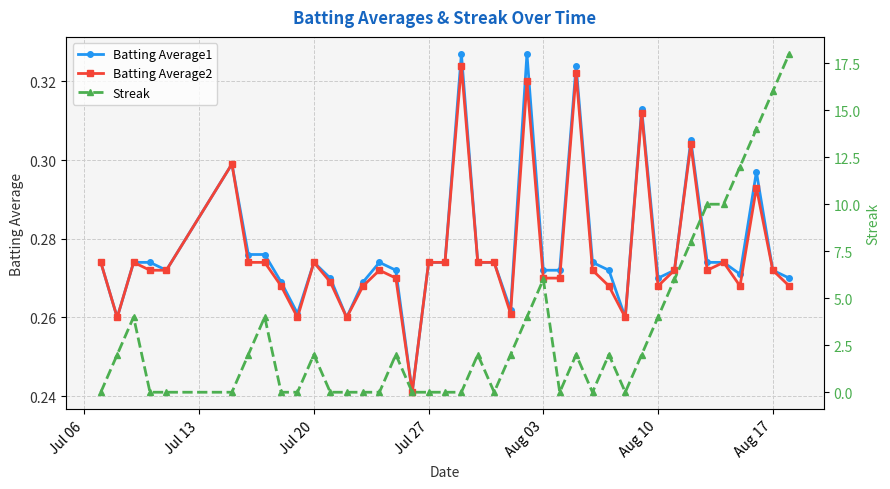

Count the Batting Average2 values in the range 0 to 1.

40